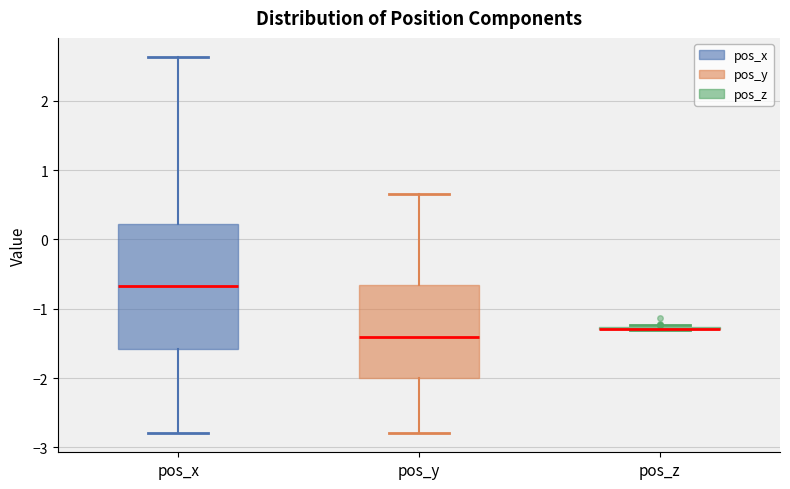

Reading left to right, read every box against the y-axis: the position of its median line, the range the box covers, and the ends of its whiskers. The values are not printed on the chart, so give them approximately, as read against the axis.

pos_x: median -0.7, box -1.6 to 0.2, whiskers -2.8 to 2.6
pos_y: median -1.4, box -2.0 to -0.7, whiskers -2.8 to 0.7
pos_z: box collapsed to a line at -1.3, whiskers -1.3 to -1.2